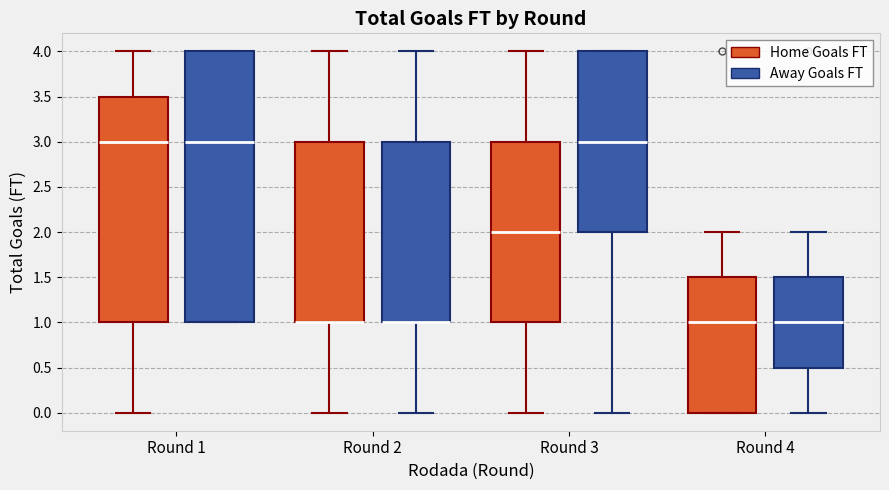

Reading left to right, transcribe this box plot: for each box, give where its median line is, the range the box spans, and where its two whiskers end, as read against the y-axis. The values are not printed on the chart, so give them approximately, as read against the axis.

Round 1 (Home Goals FT): median 3.0, box 1.0 to 3.5, whiskers 0.0 to 4.0
Round 1 (Away Goals FT): median 3.0, box 1.0 to 4.0, whiskers 1.0 to 4.0
Round 2 (Home Goals FT): median 1.0 (drawn on the box's lower edge), box 1.0 to 3.0, whiskers 0.0 to 4.0
Round 2 (Away Goals FT): median 1.0 (drawn on the box's lower edge), box 1.0 to 3.0, whiskers 0.0 to 4.0
Round 3 (Home Goals FT): median 2.0, box 1.0 to 3.0, whiskers 0.0 to 4.0
Round 3 (Away Goals FT): median 3.0, box 2.0 to 4.0, whiskers 0.0 to 4.0
Round 4 (Home Goals FT): median 1.0, box 0.0 to 1.5, whiskers 0.0 to 2.0
Round 4 (Away Goals FT): median 1.0, box 0.5 to 1.5, whiskers 0.0 to 2.0